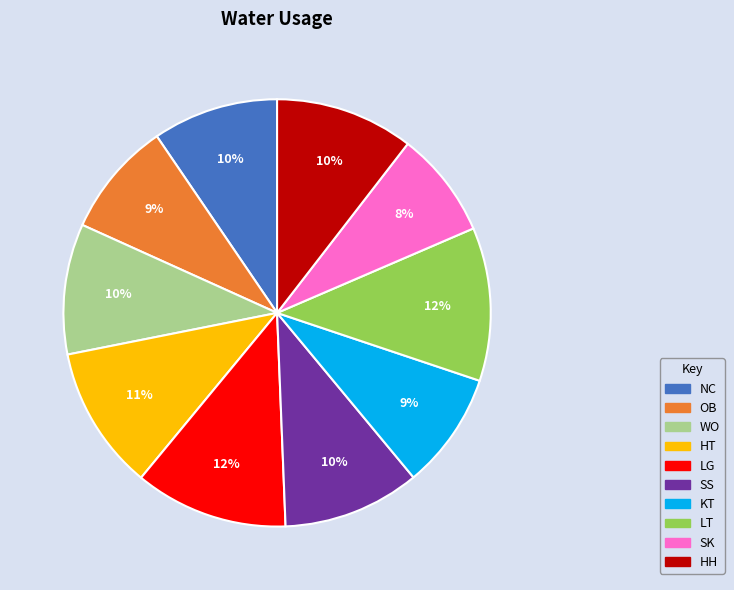

Which category has the smallest portion of the pie?

SK